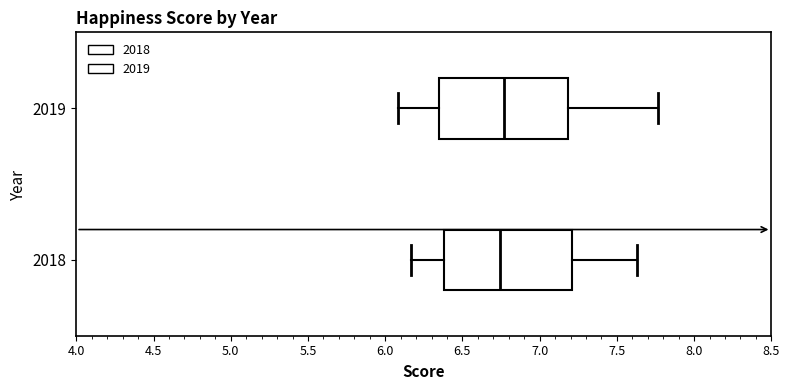

Reading bottom to top, read every box against the x-axis: the position of its median line, the range the box covers, and the ends of its whiskers. The values are not printed on the chart, so give them approximately, as read against the axis.

2018: median 6.75, box 6.40 to 7.20, whiskers 6.15 to 7.65
2019: median 6.75, box 6.35 to 7.20, whiskers 6.10 to 7.75